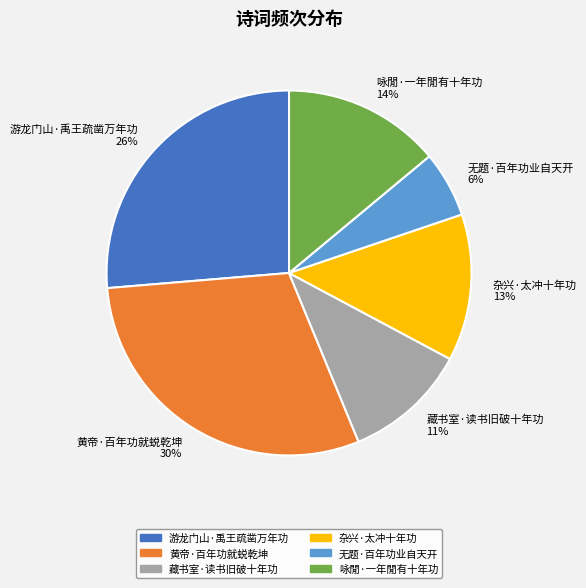

True or false: 游龙门山·禹王疏凿万年功 accounts for 26% of the total.

True